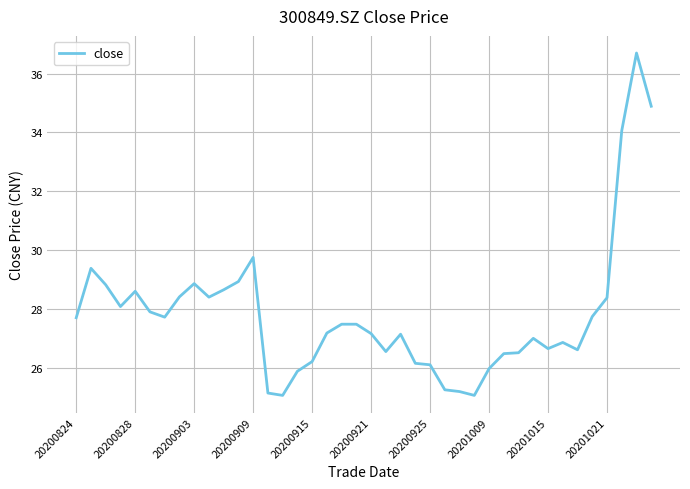

What is the maximum value shown in the chart?

36.7